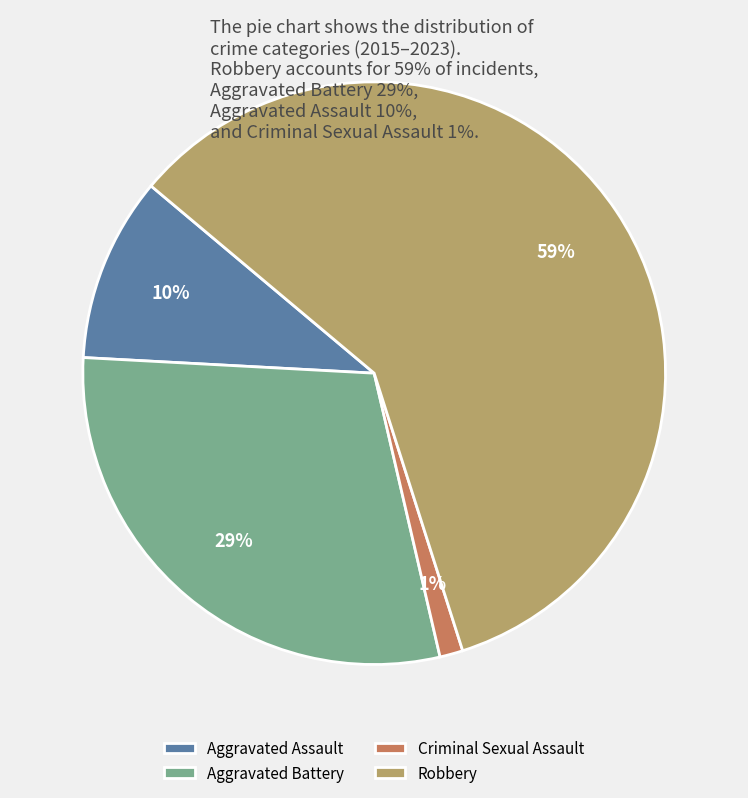

To the nearest percent, what is the difference between the Criminal Sexual Assault and Aggravated Battery slice percentages?

28%